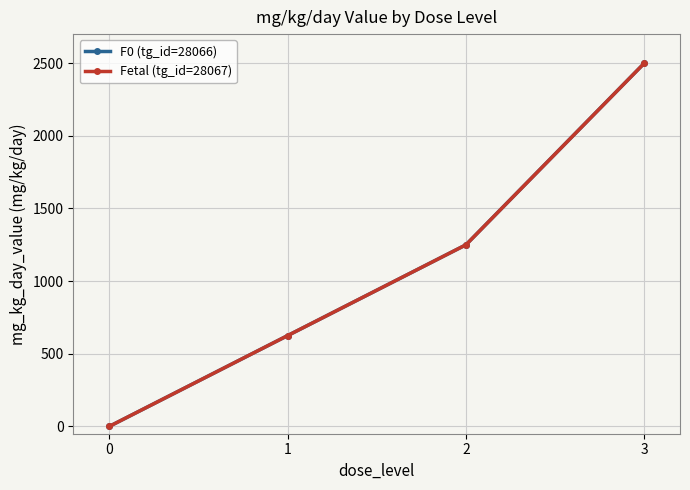

True or false: Fetal (tg_id=28067) and F0 (tg_id=28066) cross at least once.

False